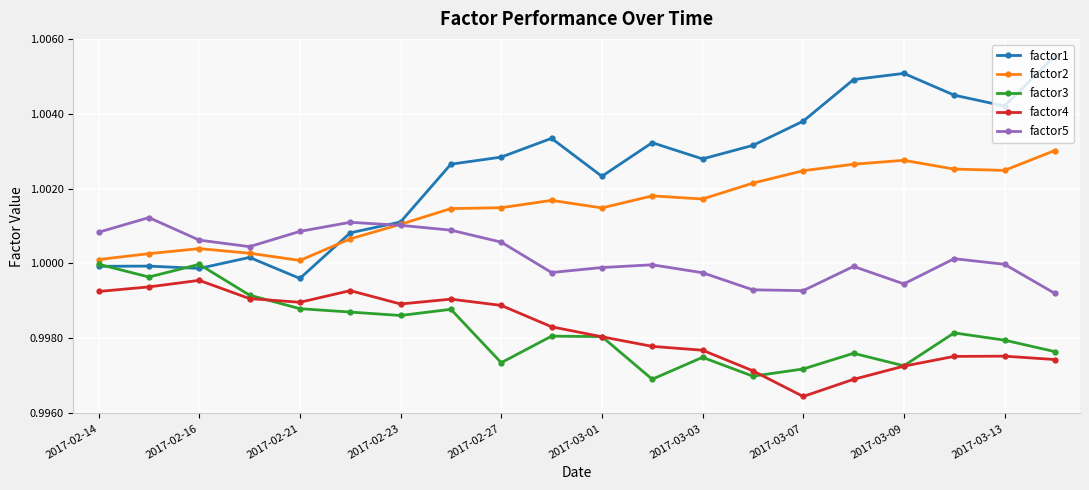

List the series in order of their peak value, lowest first.

factor4, factor3, factor5, factor2, factor1